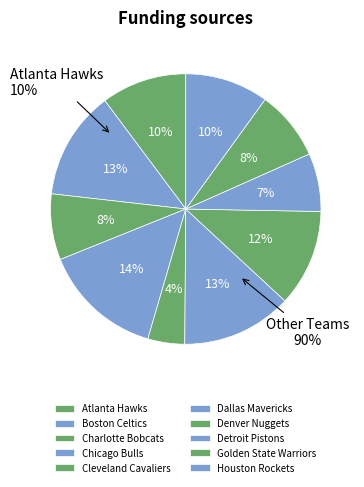

Approximately how many times larger is the value at Boston Celtics compared to Detroit Pistons?

1.9